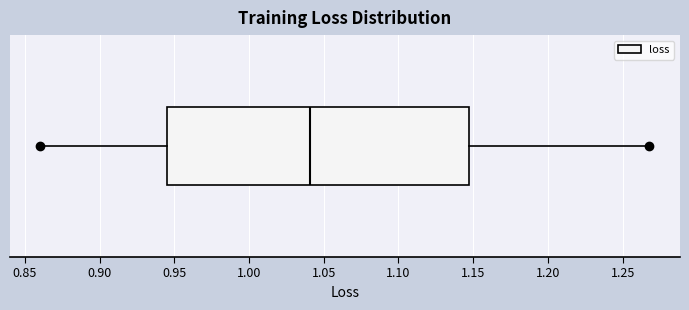

Where is the left edge of the box on the x-axis? The values are not printed on the chart, so give them approximately, as read against the axis.

0.945